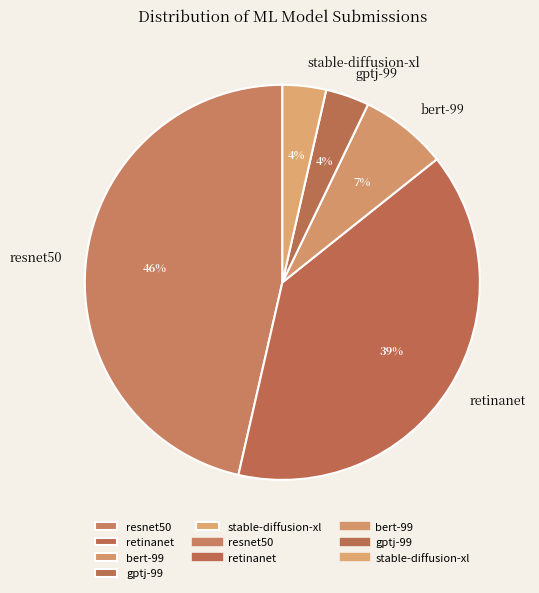

To the nearest percent, what is the average slice percentage?

20%